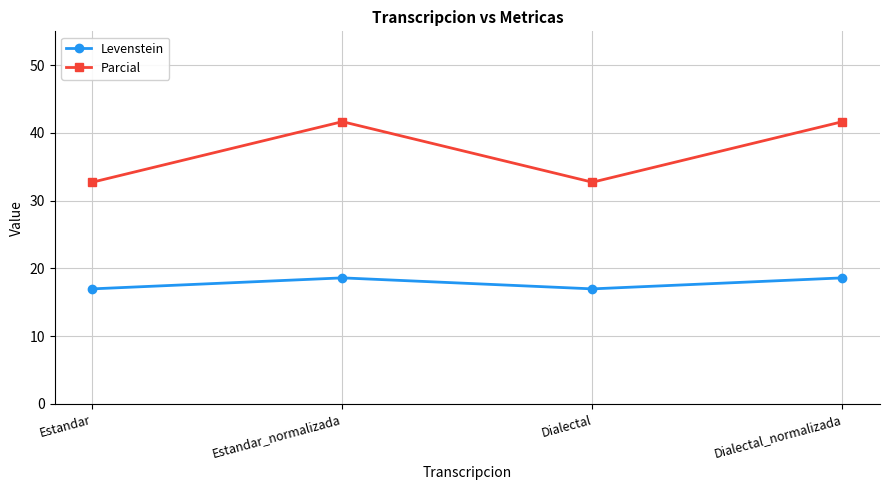

What is the label of the 2nd point from the left?

Estandar_normalizada